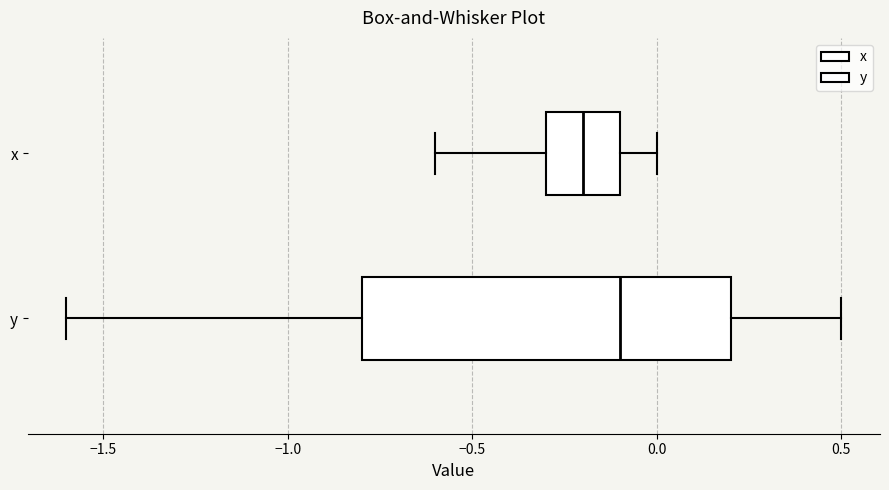

Reading bottom to top, read every box against the x-axis: the position of its median line, the range the box covers, and the ends of its whiskers. The values are not printed on the chart, so give them approximately, as read against the axis.

y: median -0.1, box -0.8 to 0.2, whiskers -1.6 to 0.5
x: median -0.2, box -0.3 to -0.1, whiskers -0.6 to 0.0